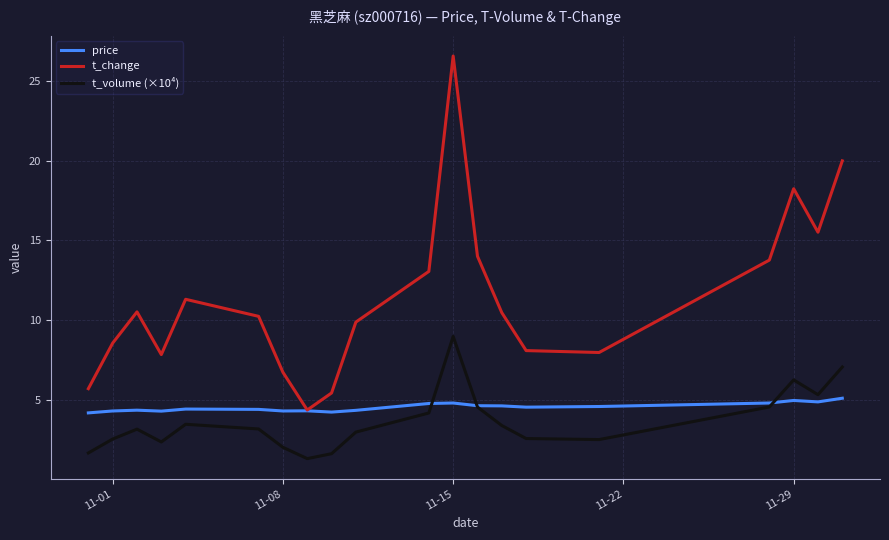

What is the lowest value of the t_change series?

4.3